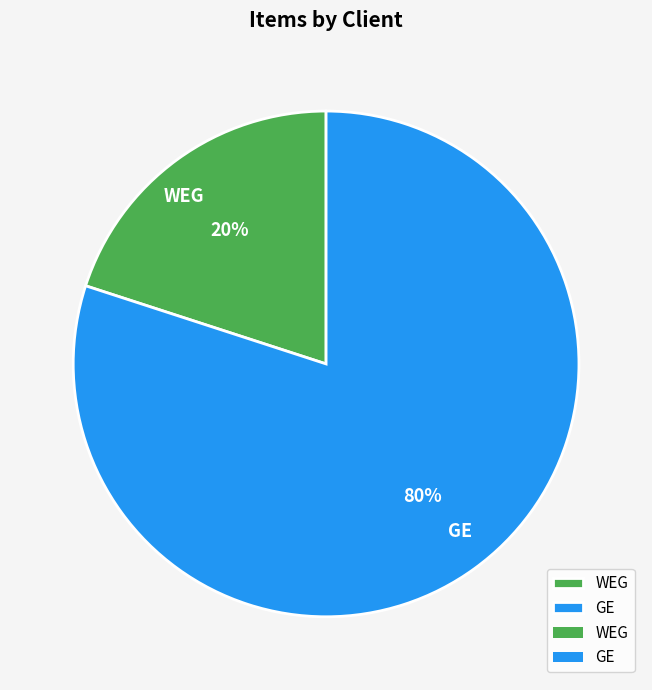

To the nearest percent, what portion does WEG represent?

20%